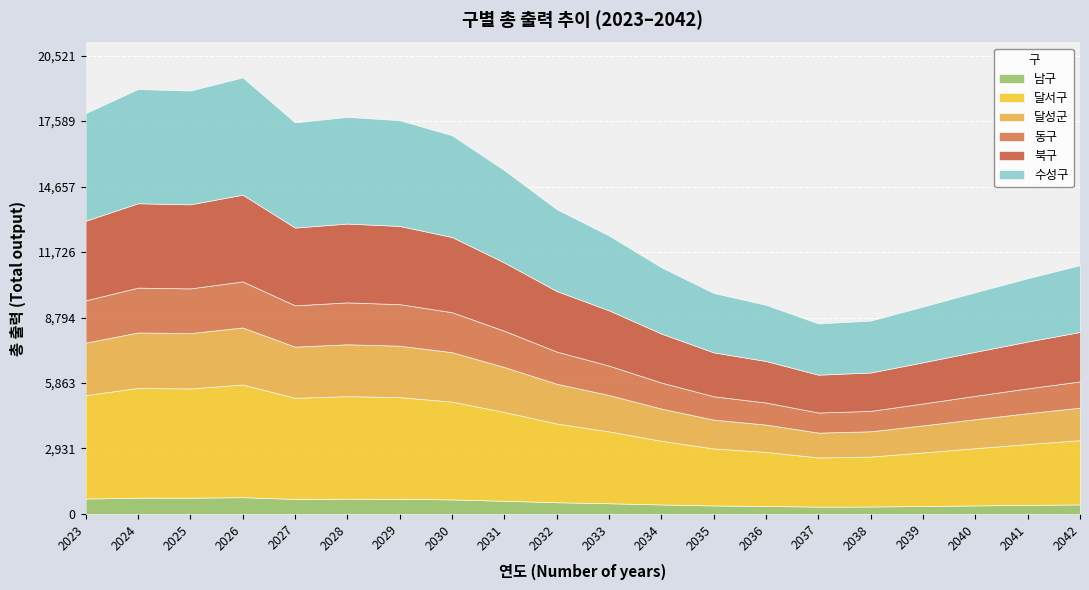

Rank the categories by 수성구 value from highest to lowest.

2026, 2024, 2025, 2023, 2028, 2029, 2027, 2030, 2031, 2032, 2033, 2042, 2034, 2041, 2040, 2035, 2036, 2039, 2038, 2037